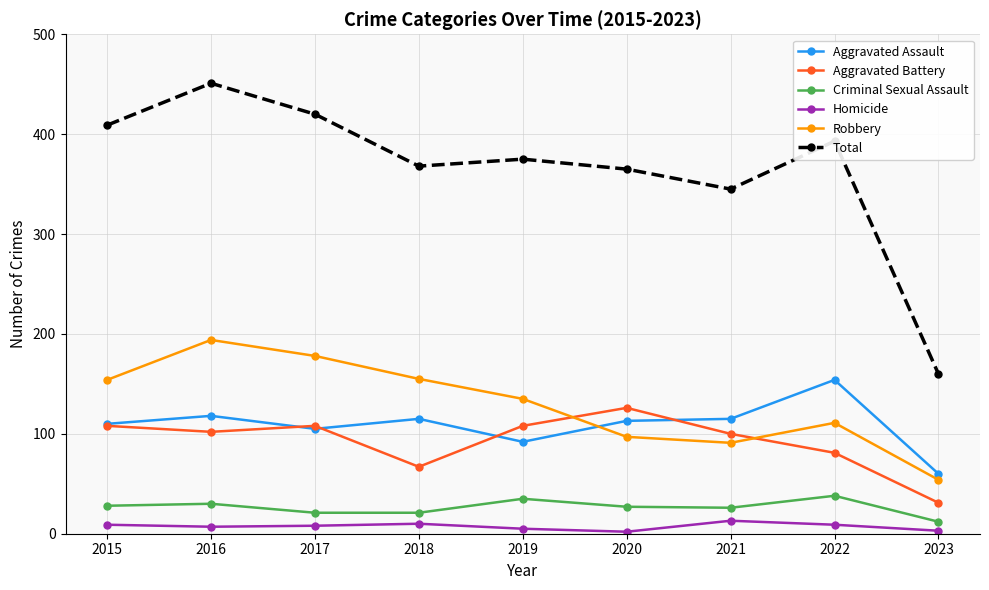

The value of Aggravated Battery at 2017 is 38. True or false?

False